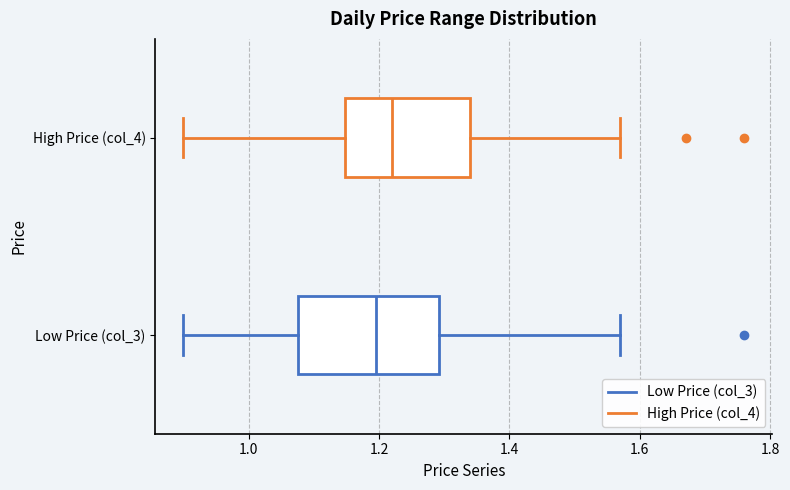

Comparing the boxes themselves (not the whiskers), which one is the widest?

Low Price (col_3)